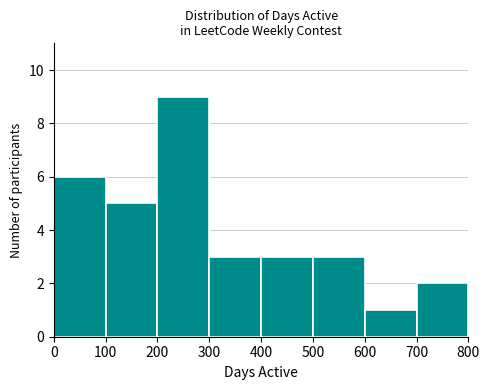

Over which range of the x-axis is the bar tallest?

200 to 300